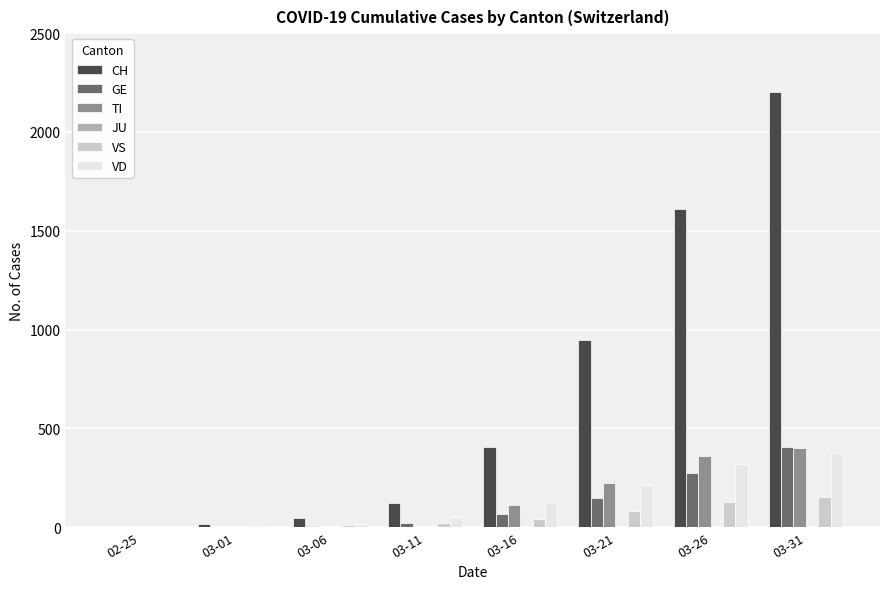

The value of VS at 03-21 is 83. True or false?

True